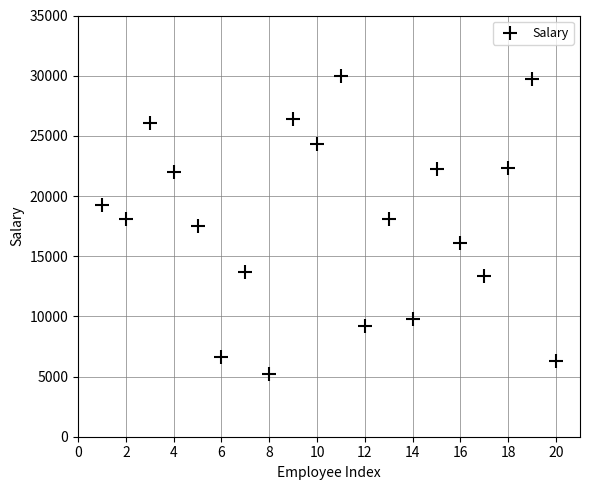

What is the range of X values (max minus min)?

19